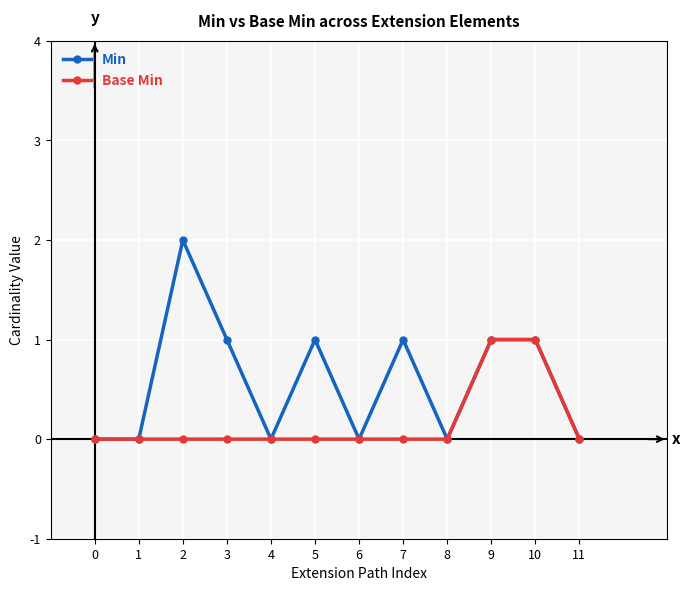

Rank the series by their average value, from lowest to highest.

Base Min, Min